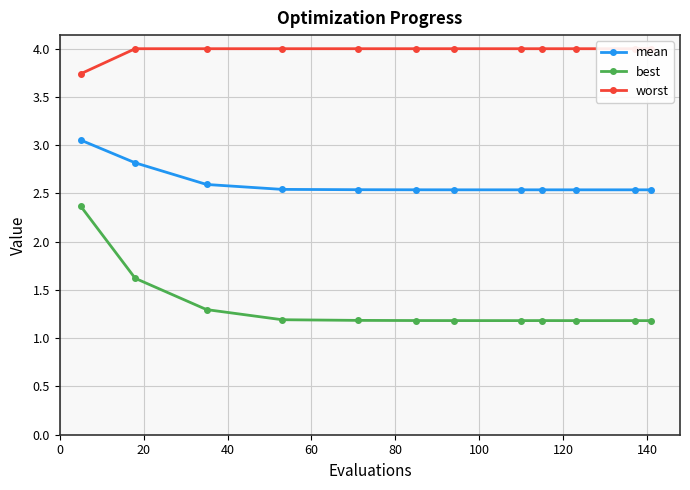

Does the chart display data point markers on the line(s)?

Yes